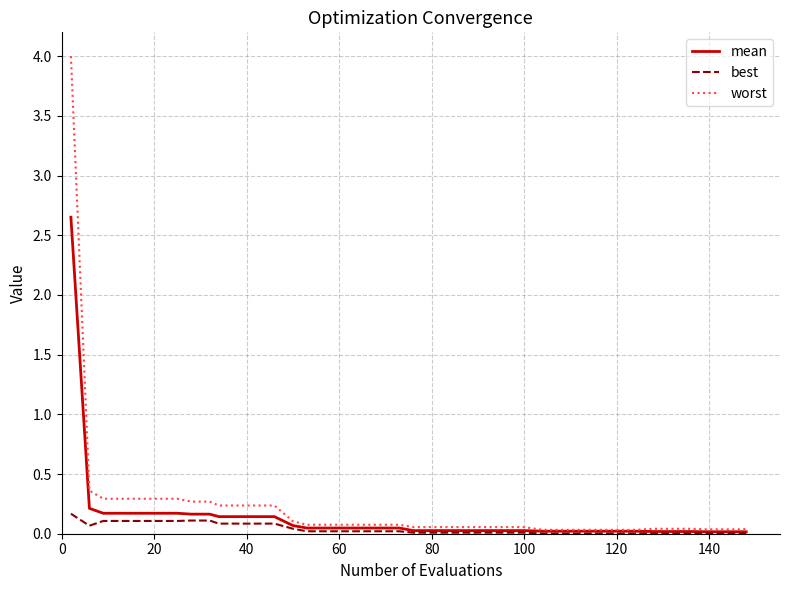

Which series has the largest range (max minus min)?

worst